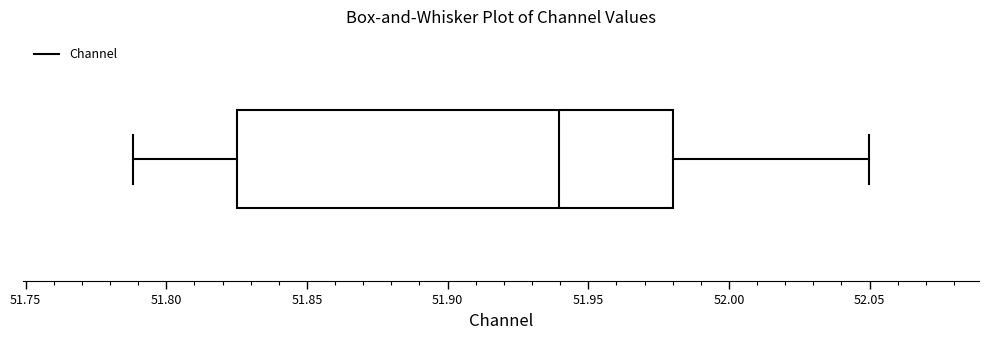

Read this box plot against the x-axis: the position of the median line, the range covered by the box, and the ends of both whiskers. The values are not printed on the chart, so give them approximately, as read against the axis.

median 51.940, box 51.825 to 51.980, whiskers 51.790 to 52.050